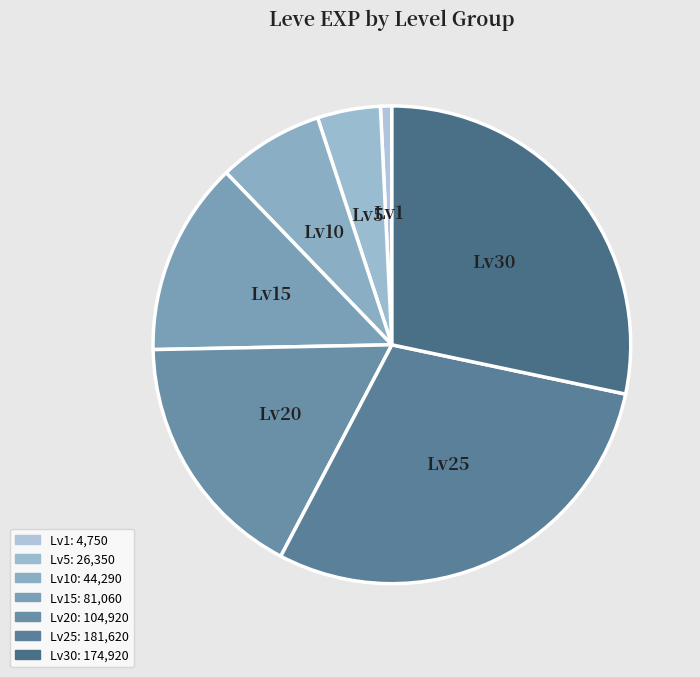

Between Lv15 and Lv10, which is larger?

Lv15